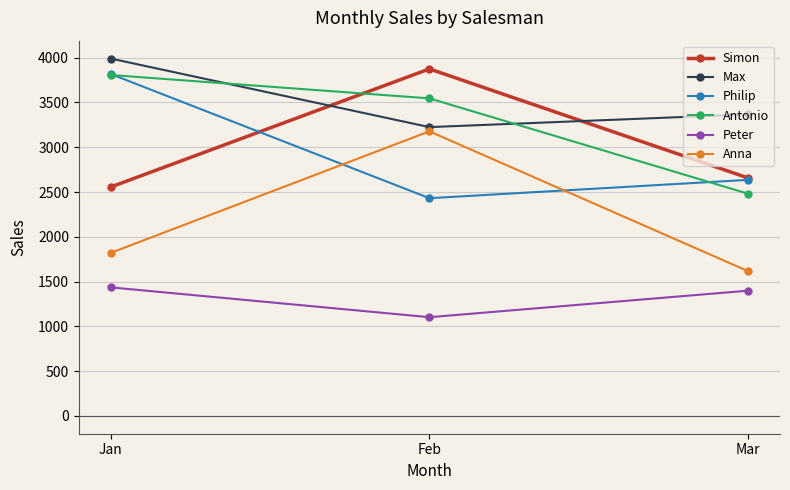

Which series changed the most between Jan and Mar?

Antonio